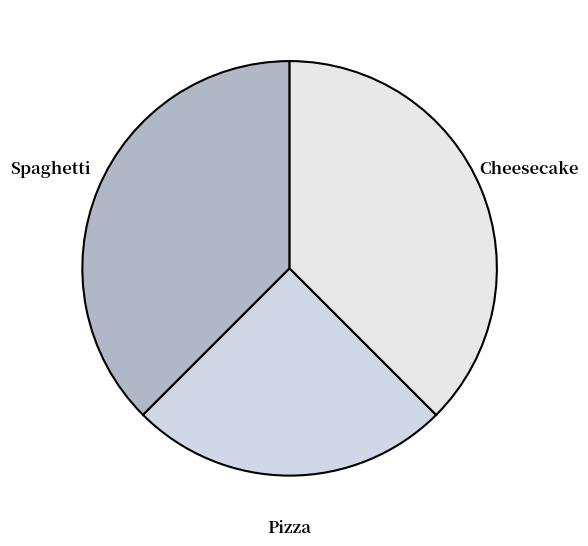

Which category has the smallest portion of the pie?

Pizza